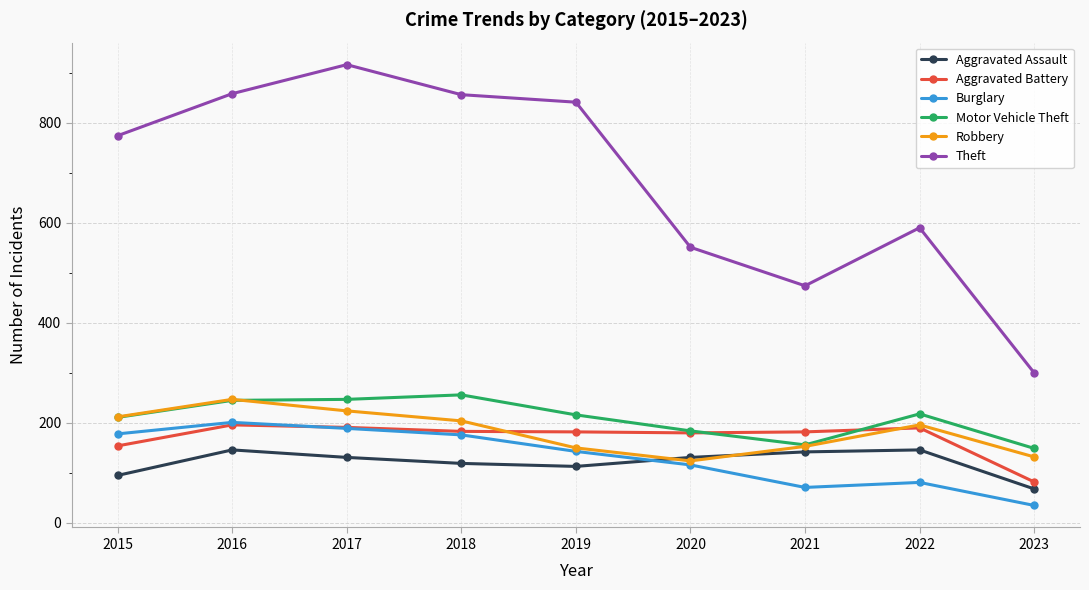

How many lines are shown in the chart?

6